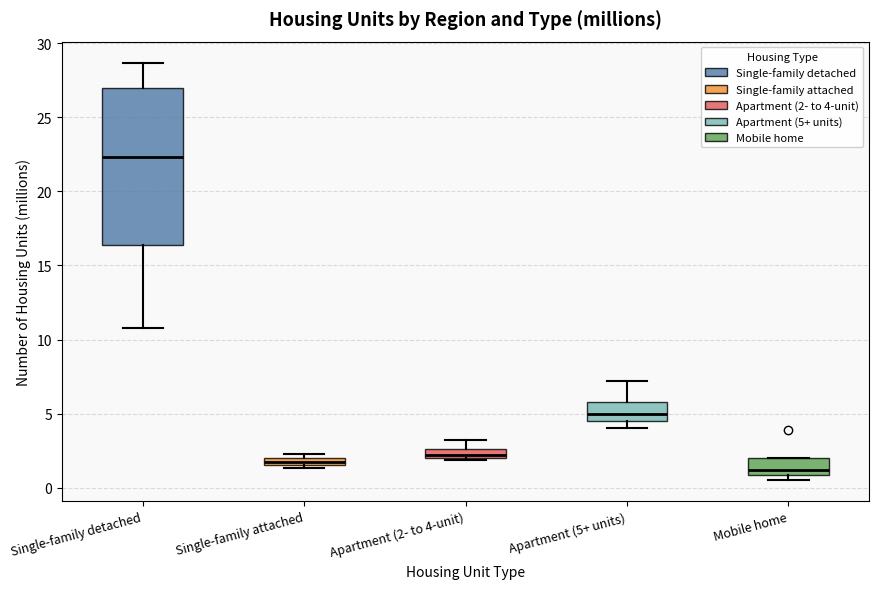

Which box's median line is the highest?

Single-family detached